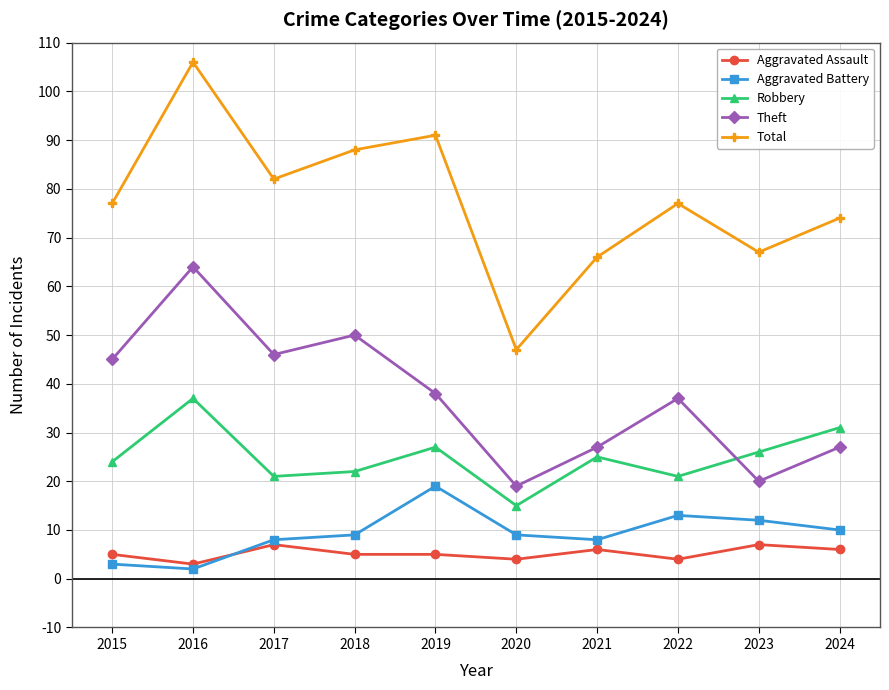

Where is the first local minimum for Theft?

2017